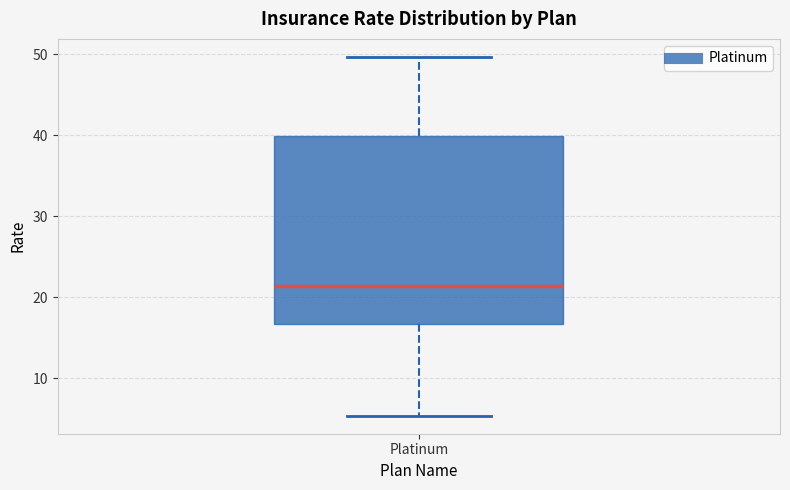

Transcribe this box plot: give where the median line is, the range the box spans, and where the two whiskers end, as read against the y-axis. The values are not printed on the chart, so give them approximately, as read against the axis.

median 21, box 17 to 40, whiskers 5 to 50